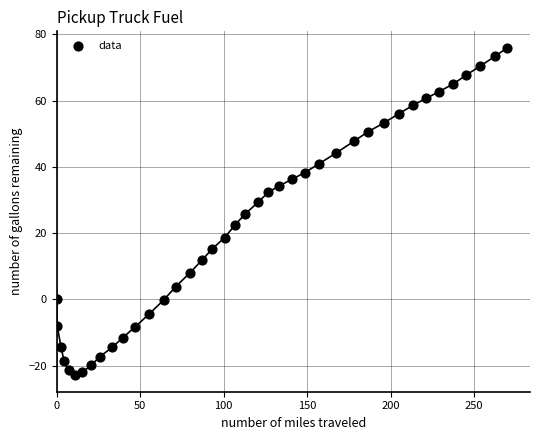

What is the range of X values (max minus min)?

270.0